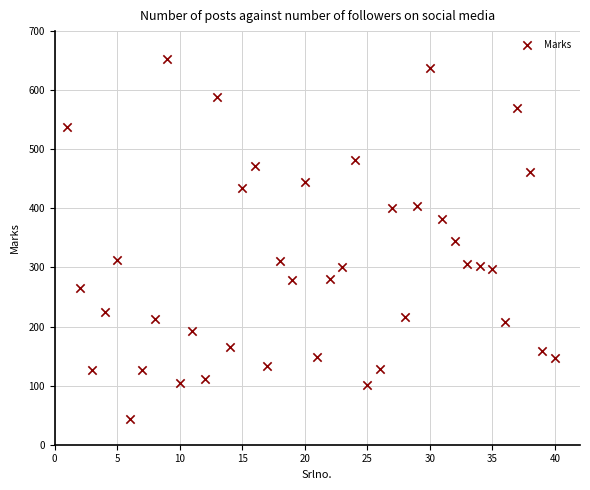

What is the range of X values (max minus min)?

39